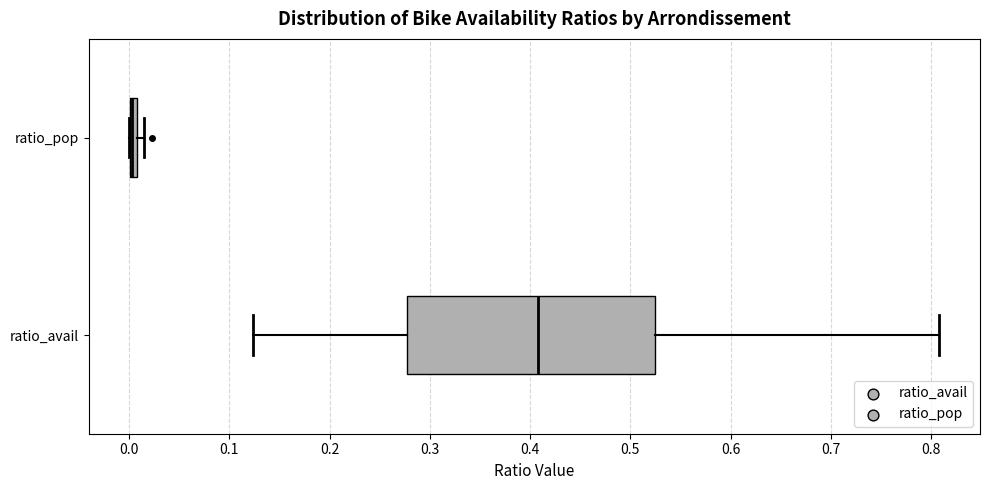

Where does the right whisker of the box for ratio_avail end on the x-axis? The values are not printed on the chart, so give them approximately, as read against the axis.

0.81